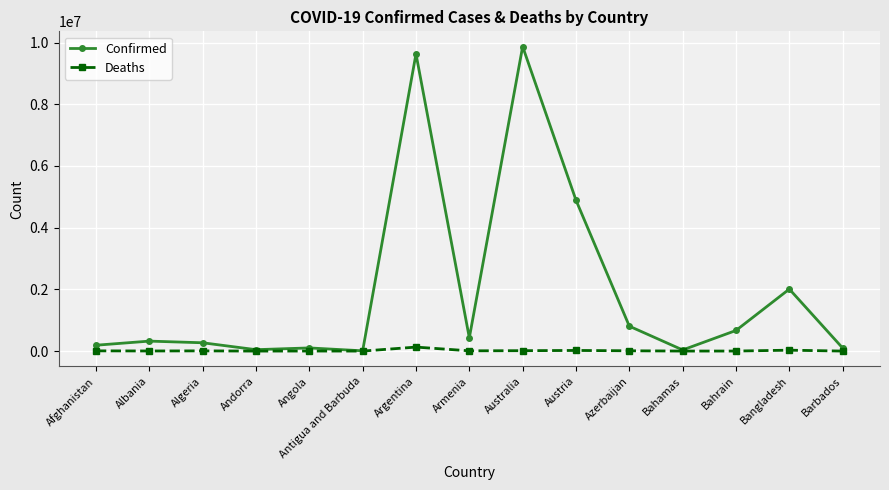

Which series has the largest total across all categories?

Confirmed